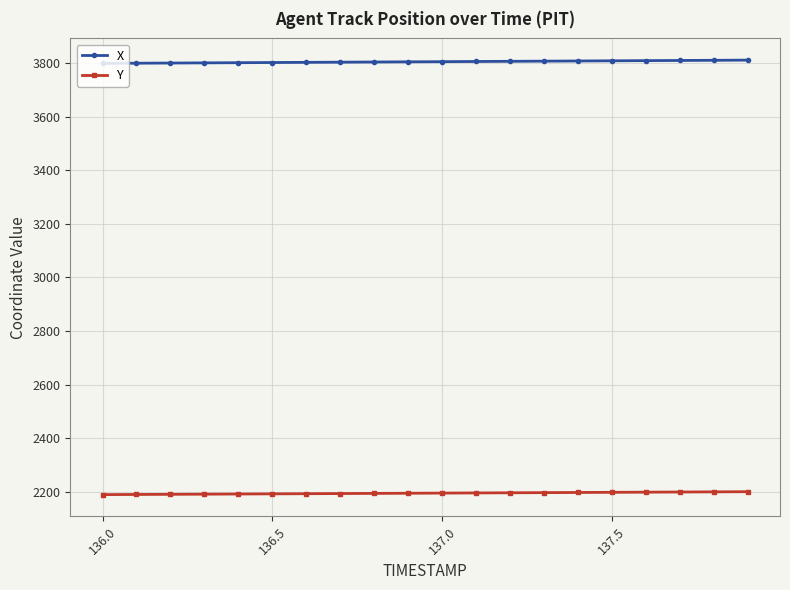

Which series has the largest total across all categories?

X